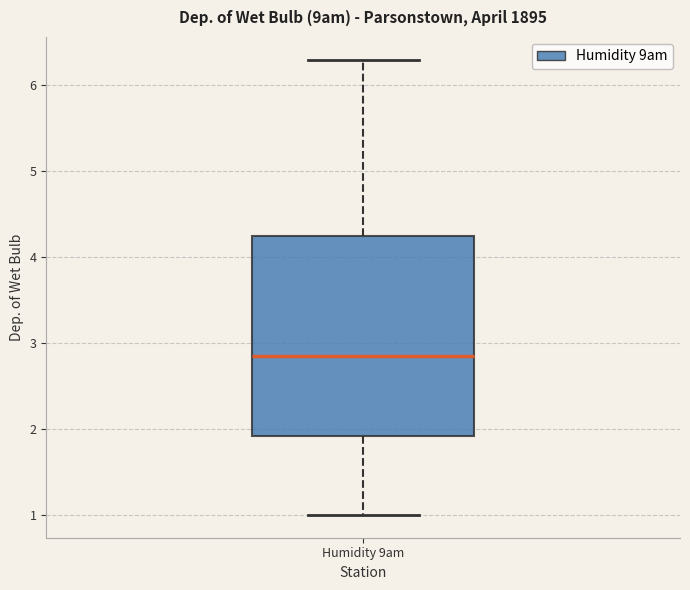

Transcribe this box plot: give where the median line is, the range the box spans, and where the two whiskers end, as read against the y-axis. The values are not printed on the chart, so give them approximately, as read against the axis.

median 2.9, box 1.9 to 4.3, whiskers 1.0 to 6.3